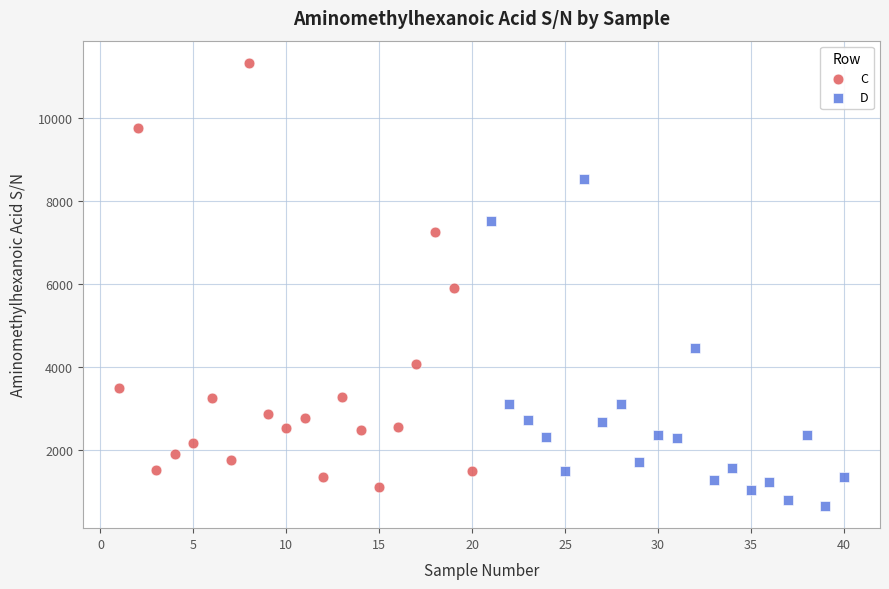

Which series has the largest Y range (max minus min)?

C